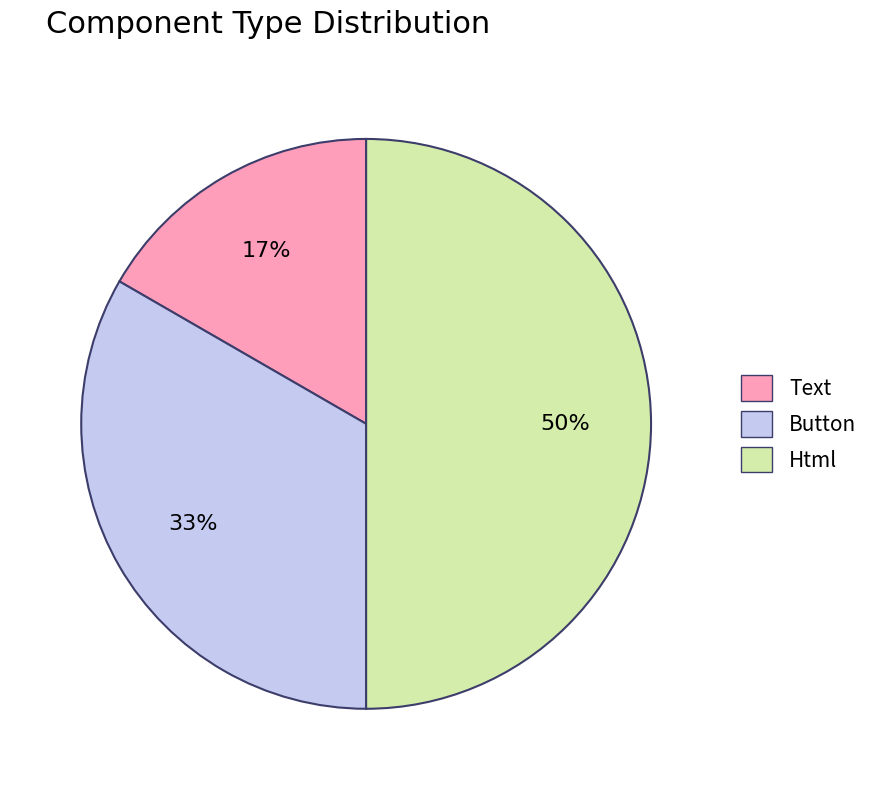

Which category has the biggest portion of the pie?

Html